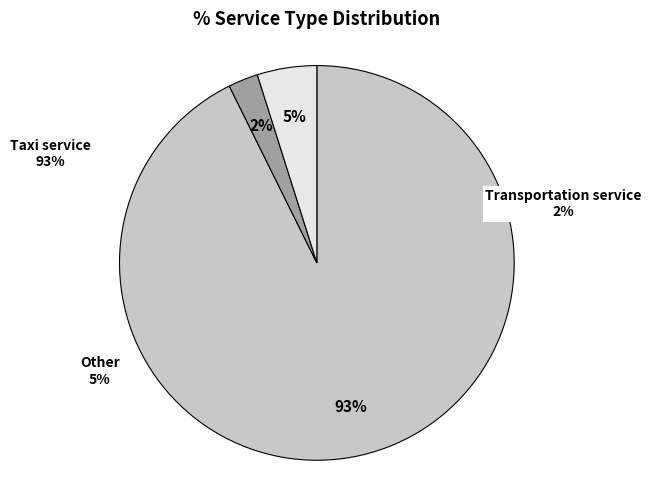

What is the majority slice?

Taxi service